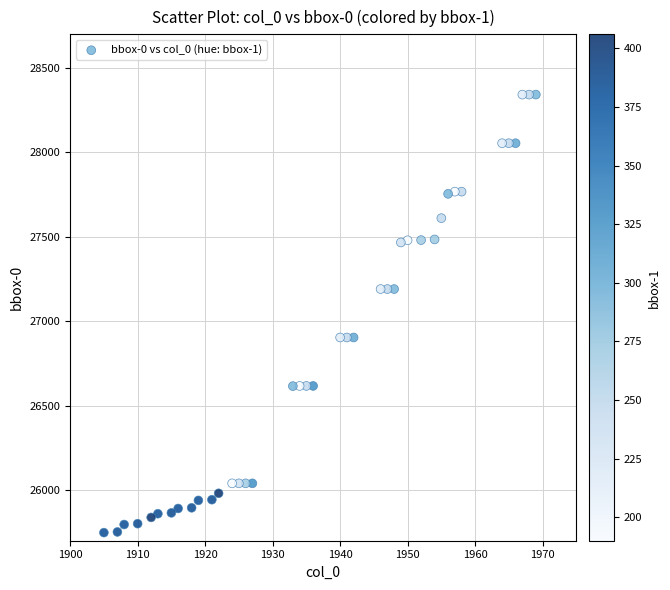

What is the range of X values (max minus min)?

64